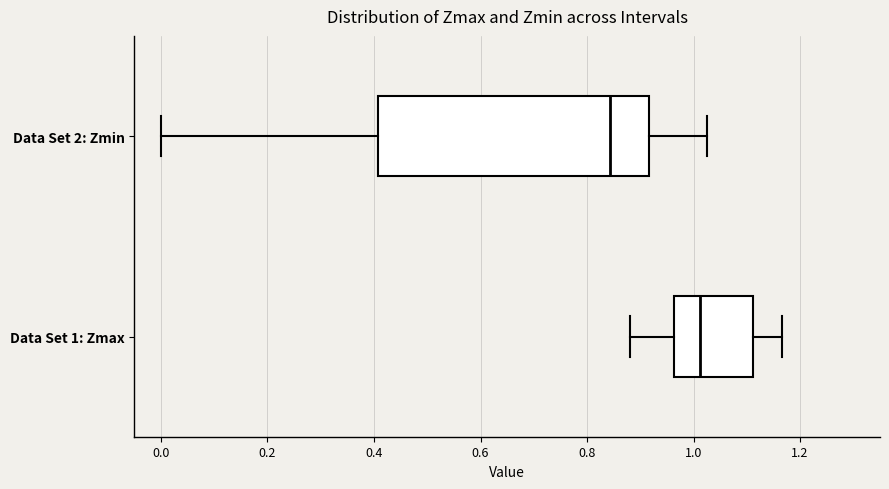

Reading bottom to top, read every box against the x-axis: the position of its median line, the range the box covers, and the ends of its whiskers. The values are not printed on the chart, so give them approximately, as read against the axis.

Data Set 1: Zmax: median 1.02, box 0.96 to 1.12, whiskers 0.88 to 1.16
Data Set 2: Zmin: median 0.84, box 0.40 to 0.92, whiskers 0.00 to 1.02